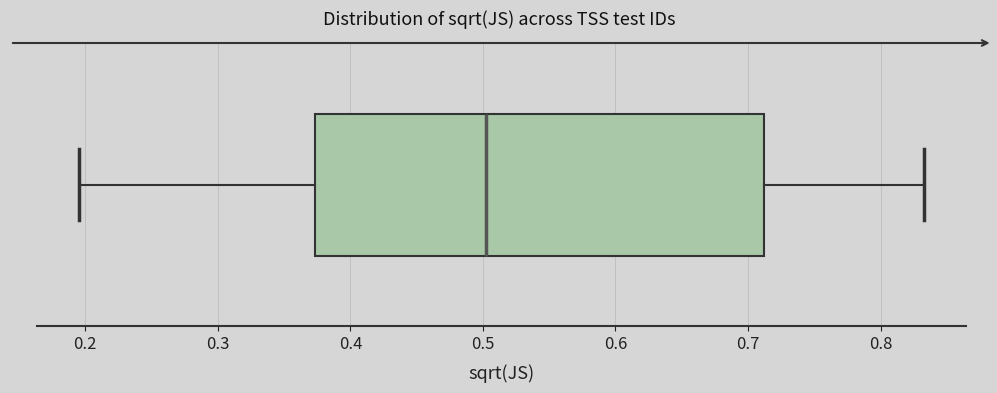

Read this box plot against the x-axis: the position of the median line, the range covered by the box, and the ends of both whiskers. The values are not printed on the chart, so give them approximately, as read against the axis.

median 0.50, box 0.37 to 0.71, whiskers 0.20 to 0.83